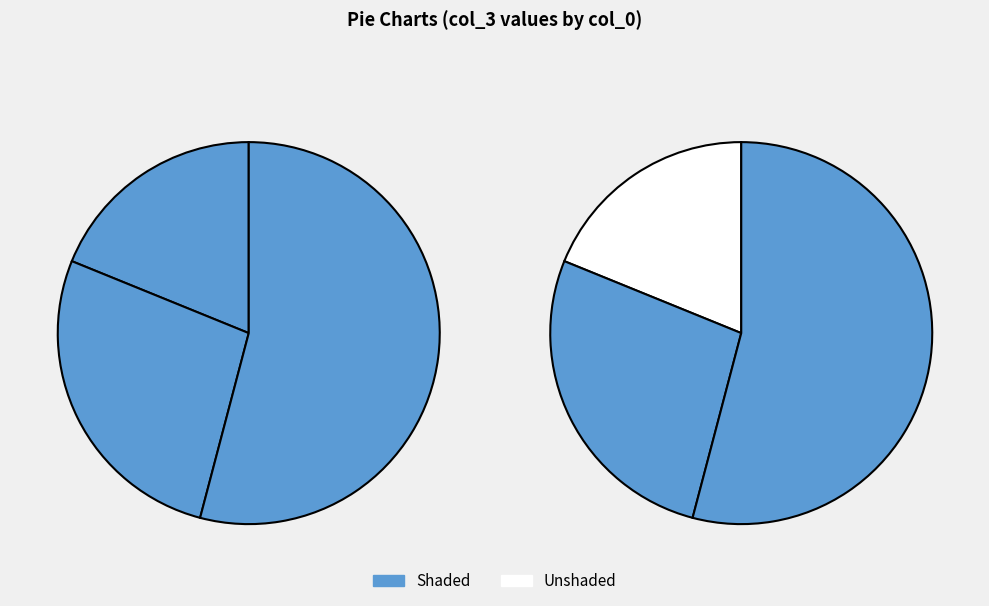

To the nearest percent, what percentage of the pie is 398?

27%